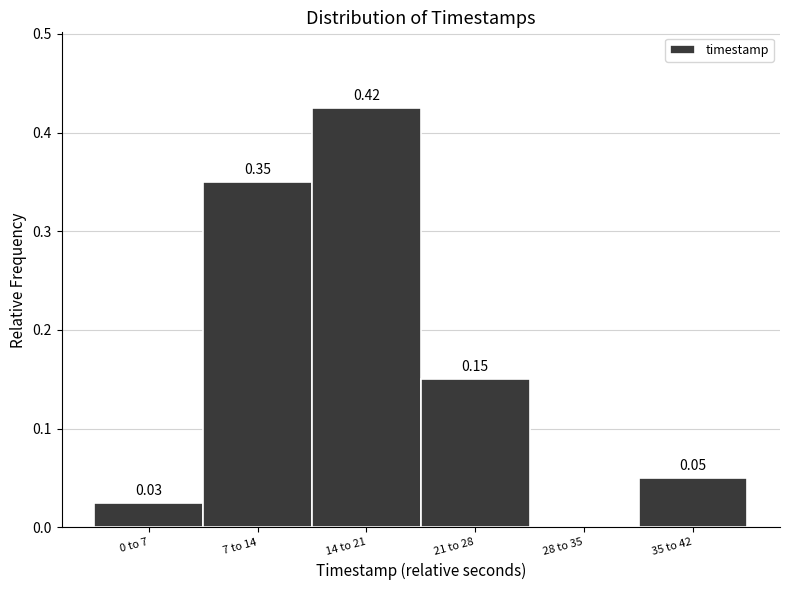

What is the change in value from 0 to 7 to 21 to 28?

+0.1